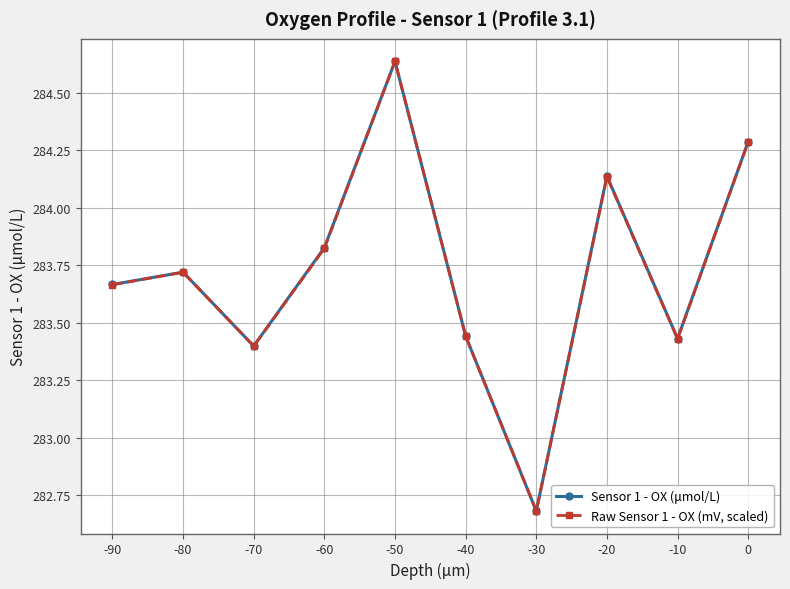

True or false: Sensor 1 - OX (μmol/L) has a value of 283.4 at -40.

True